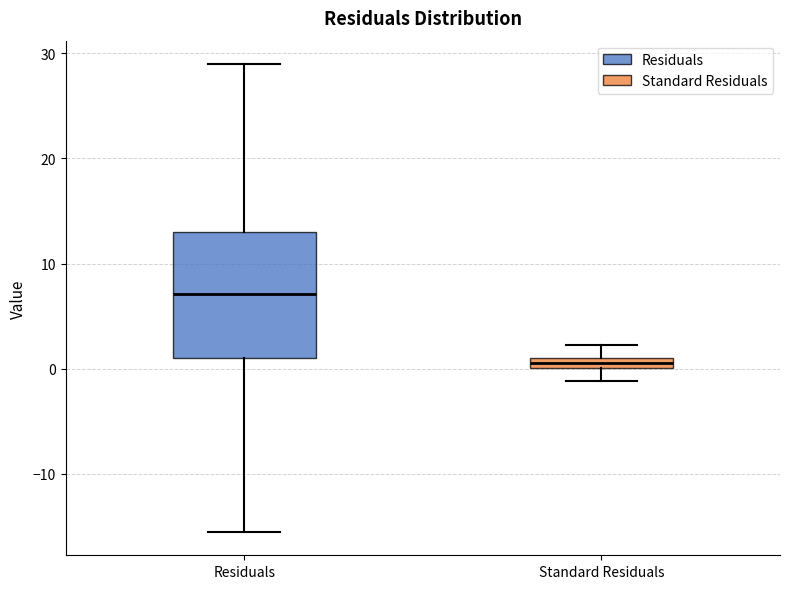

Where does the upper whisker of the box for Residuals end on the y-axis? The values are not printed on the chart, so give them approximately, as read against the axis.

29